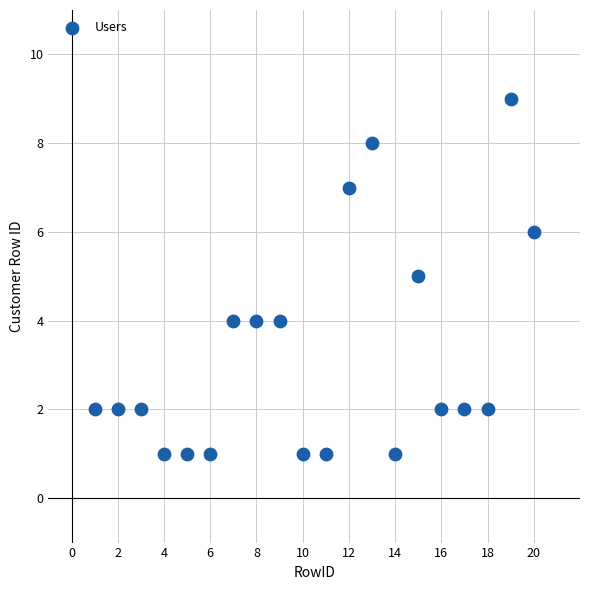

What is the range of X values (max minus min)?

19